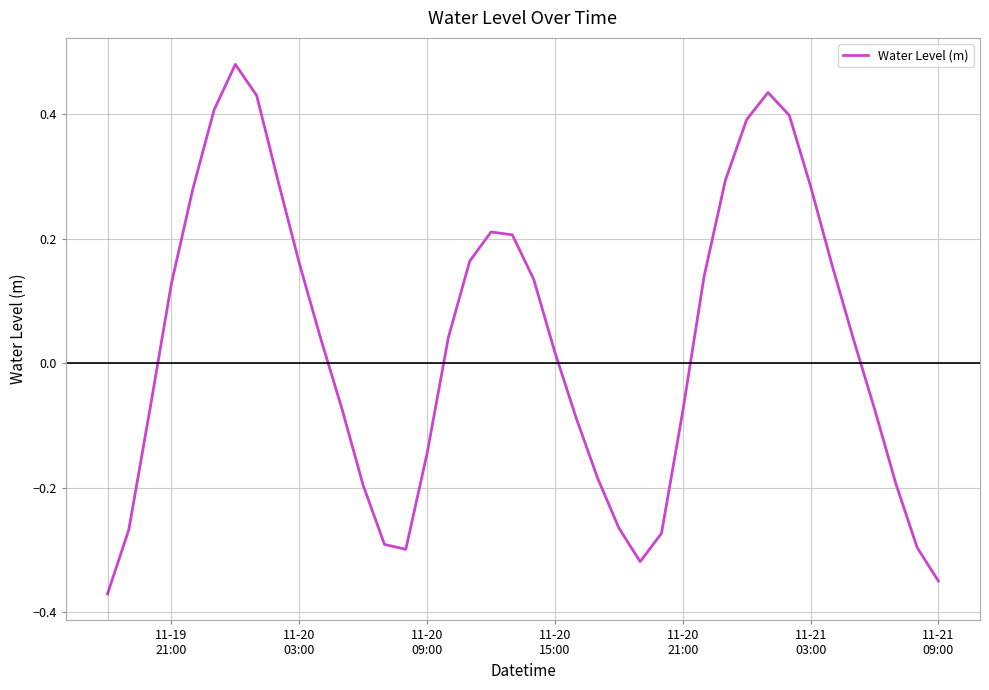

What is the difference between the maximum and minimum values?

0.9